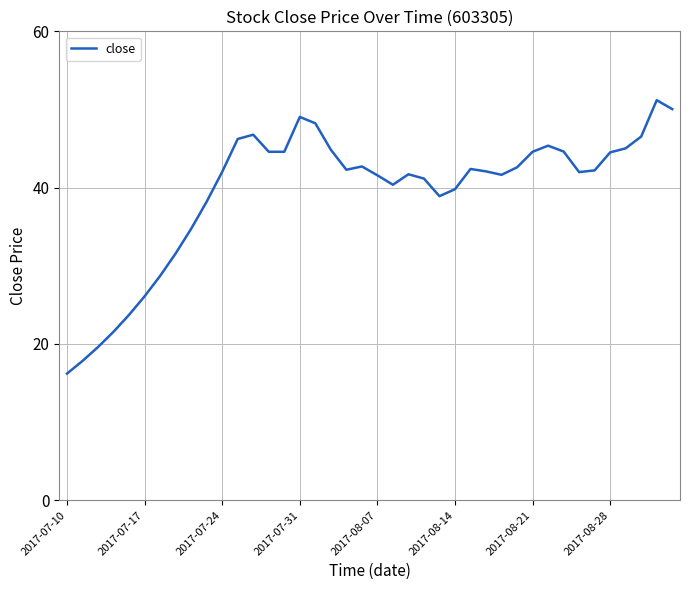

What is the difference between the maximum and minimum values?

35.0